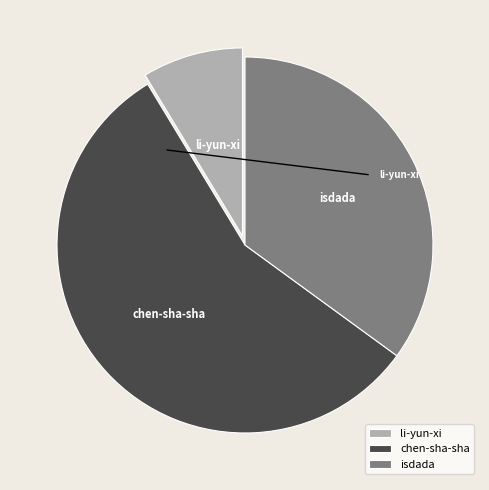

The li-yun-xi slice represents 9% of the pie. True or false?

True